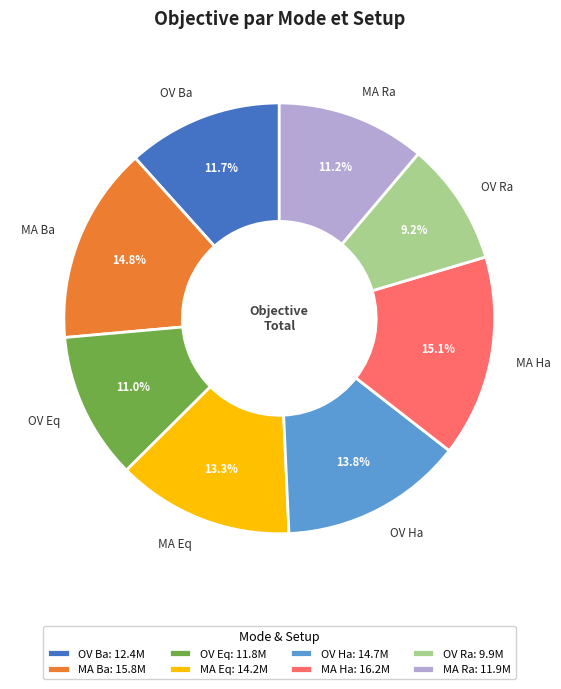

To the nearest percent, what portion does OV Ba represent?

12%